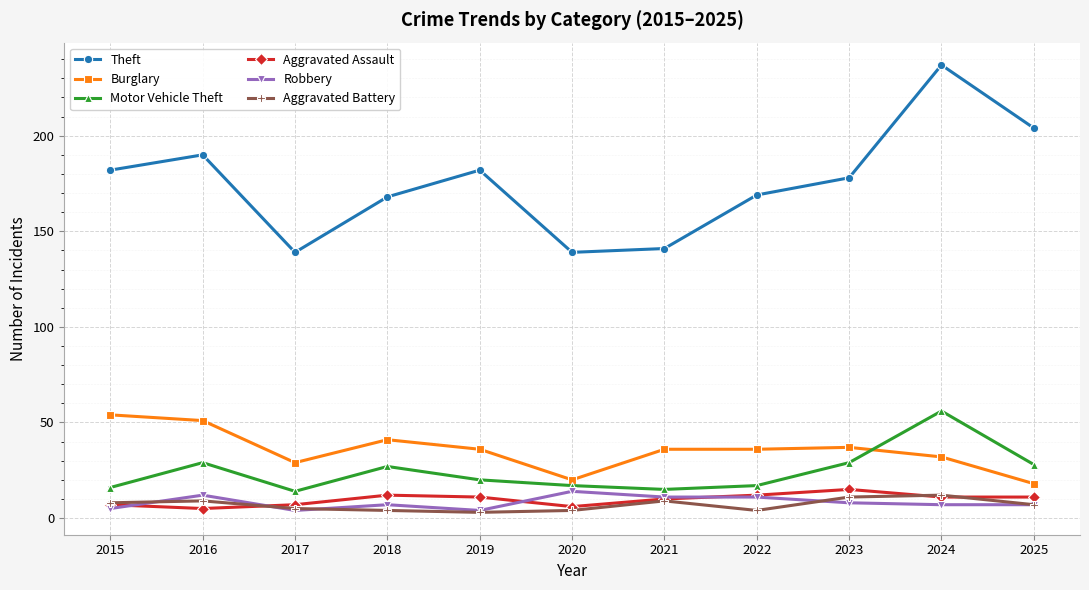

Which series has the largest range (max minus min)?

Theft